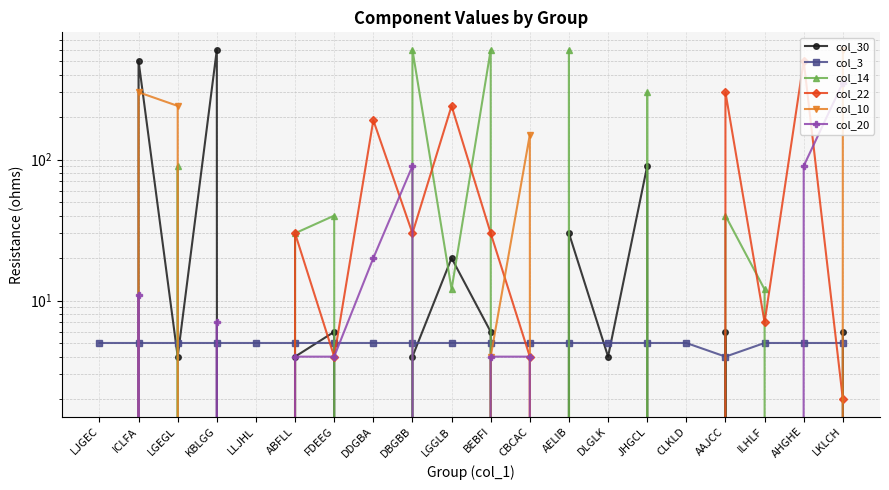

Reading left to right, transcribe all the data shown in this chart.

col_30: 0	500	4	600	0	4	6	0	4	20	6	0	30	4	90	0	6	0	0	6
col_3: 5	5	5	5	5	5	5	5	5	5	5	5	5	5	5	5	4	5	5	5
col_14: 0	0	90	0	0	30	40	0	600	12	600	0	600	0	300	0	40	12	0	0
col_22: 0	0	0	0	0	30	4	190	30	240	30	4	0	0	0	0	300	7	500	2
col_10: 0	300	240	0	0	0	0	0	0	0	4	150	0	0	0	0	0	0	0	600
col_20: 0	11	0	7	0	4	4	20	90	0	4	4	0	0	0	0	0	0	90	350